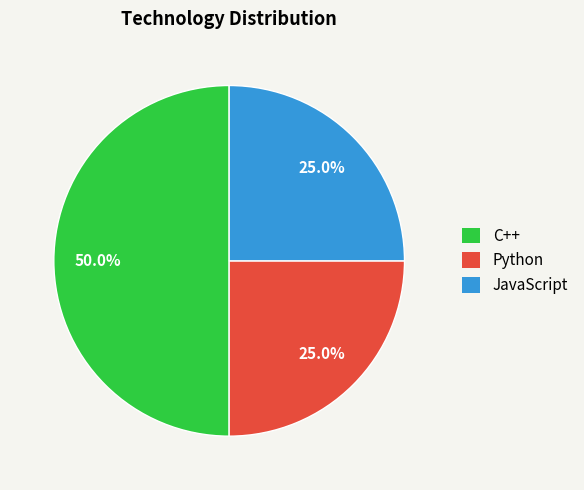

Count the number of slices in the pie.

3